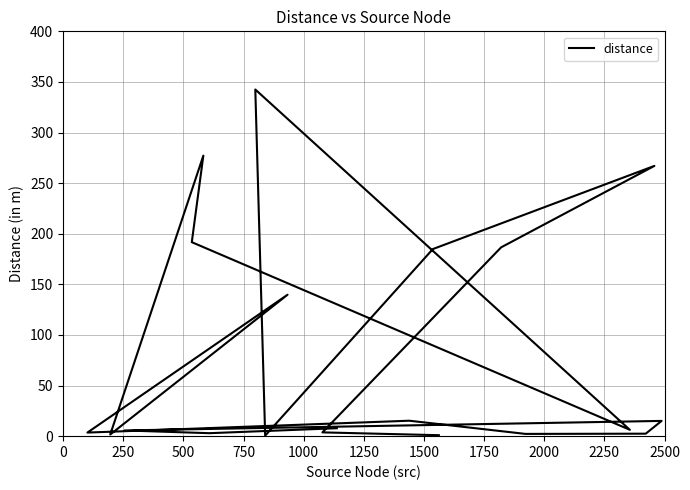

What is the value of the 8th point from the left?

6.3